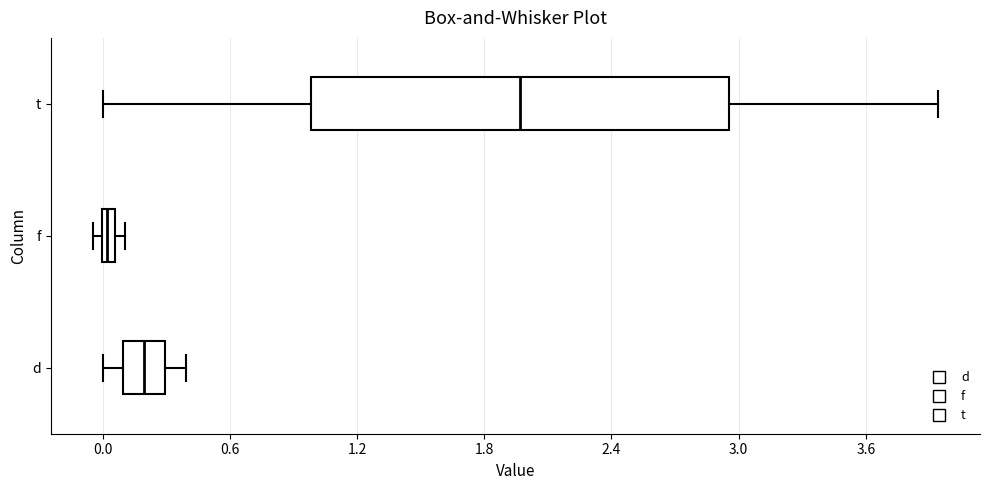

Which box is the widest, from its left edge to its right edge?

t